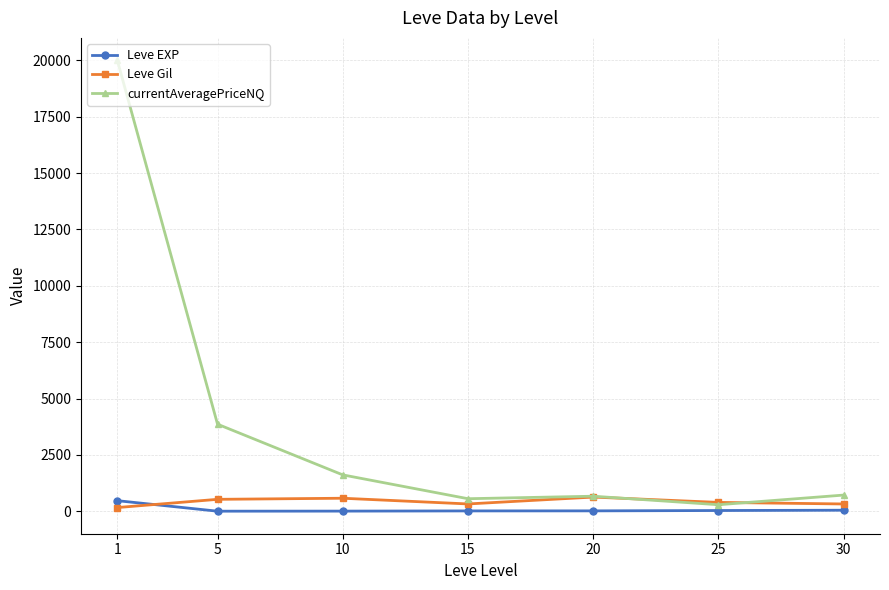

What is the difference between the second highest and minimum values in the Leve Gil series?

413.2